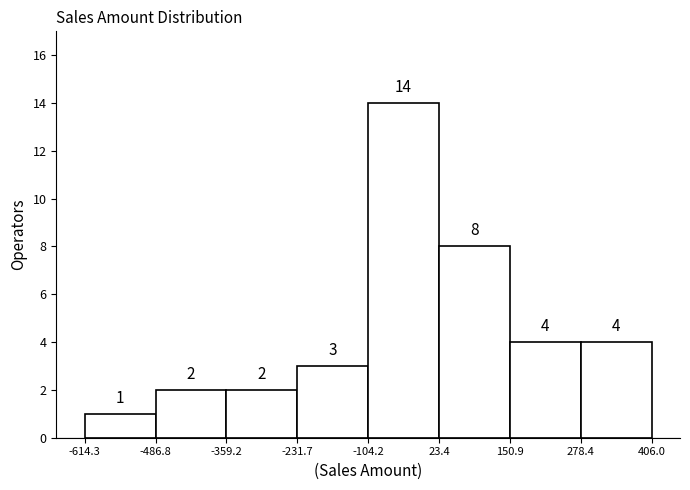

Which range on the x-axis has the tallest bar?

-104.2 to 23.4